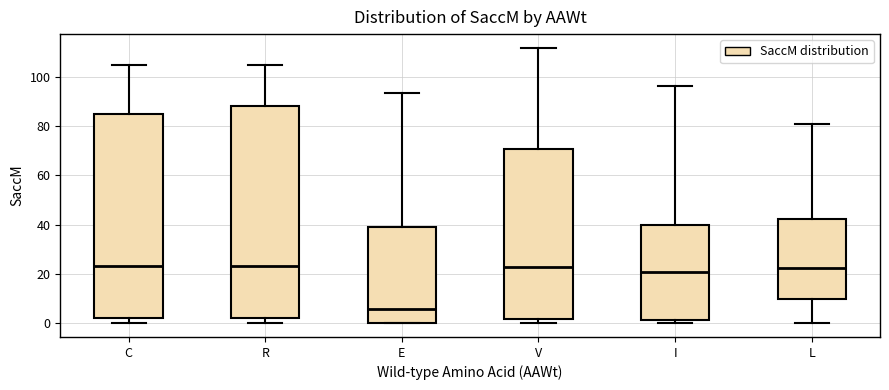

Which box's median line is the lowest?

E